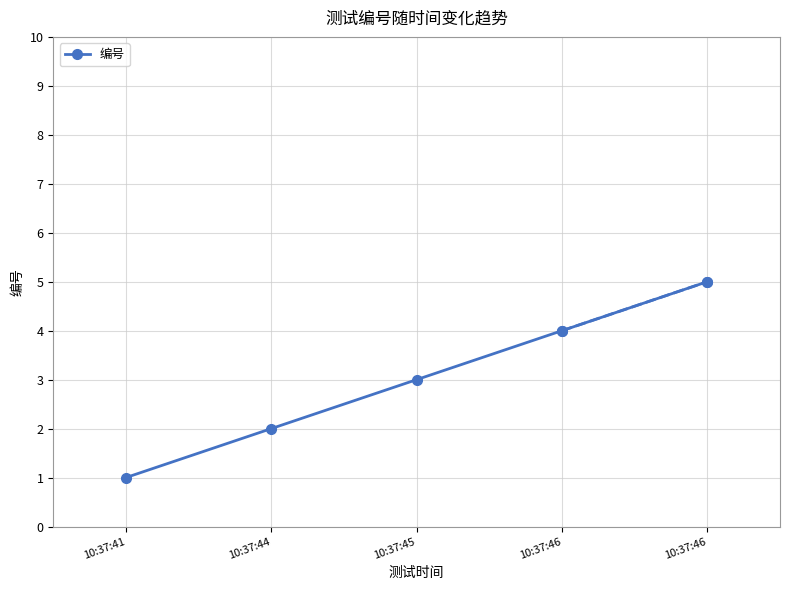

How many data points are less than 3?

2